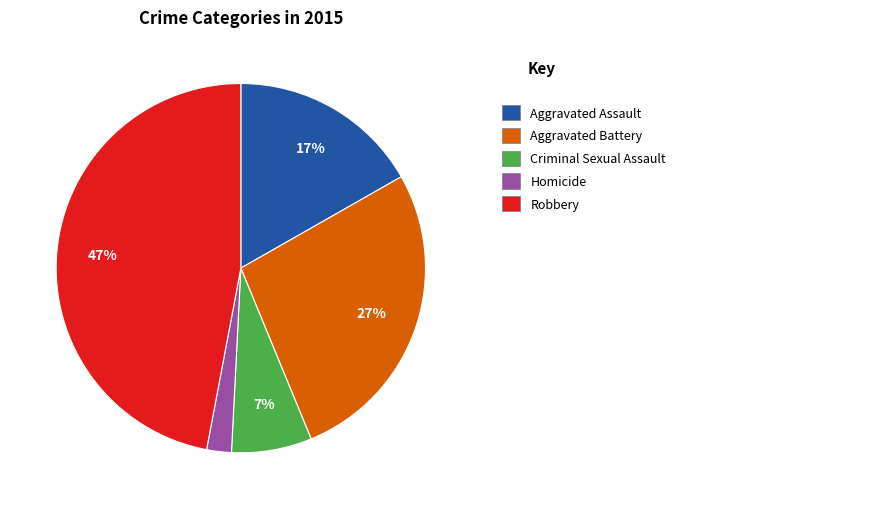

To the nearest percent, what is the difference between the largest and smallest slice percentages?

45%